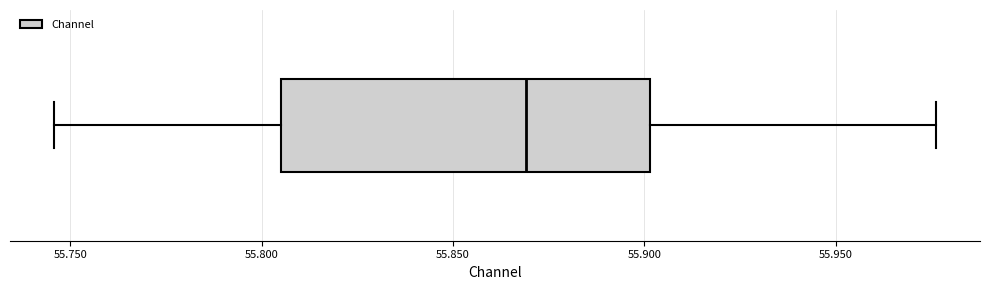

Transcribe this box plot: give where the median line is, the range the box spans, and where the two whiskers end, as read against the x-axis. The values are not printed on the chart, so give them approximately, as read against the axis.

median 55.870, box 55.805 to 55.900, whiskers 55.745 to 55.975